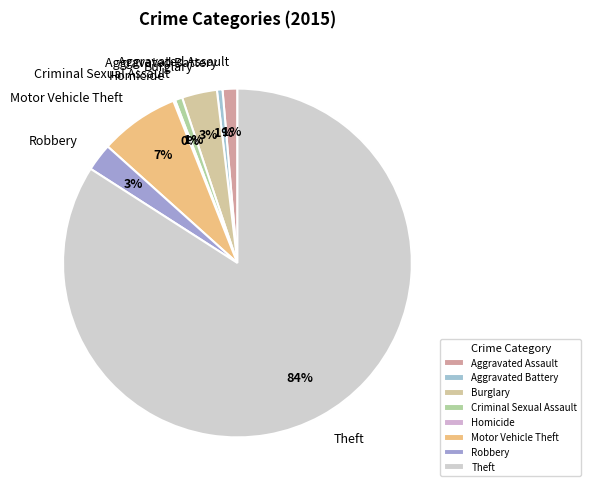

Which slice is the largest?

Theft